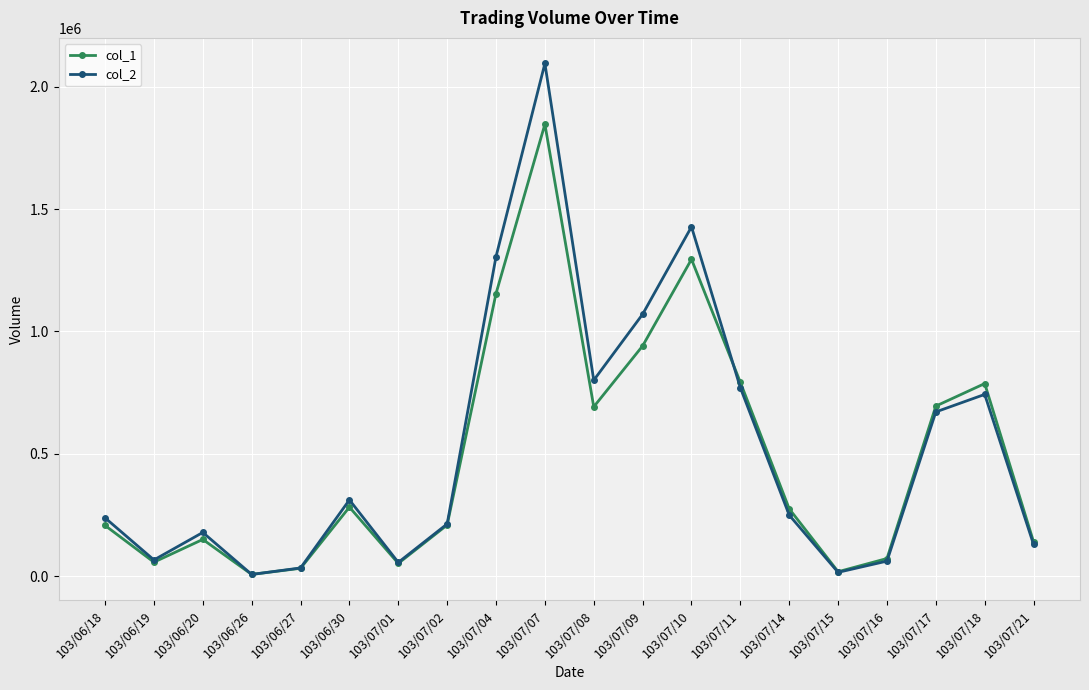

Which category has the highest value in the col_2 series?

103/07/07